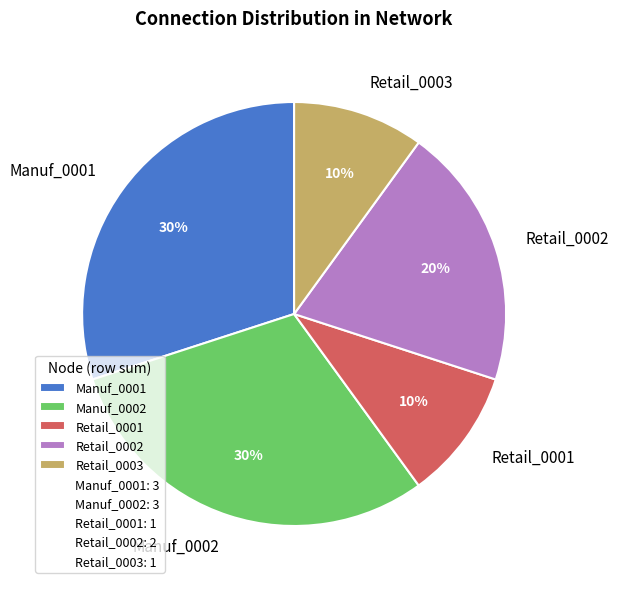

To the nearest percent, what is the difference between the largest and smallest slice percentages?

20%